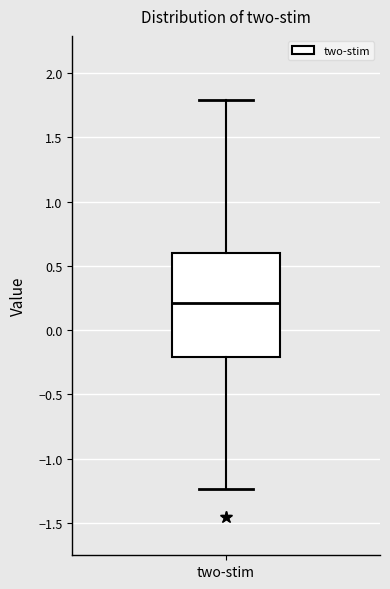

Read this box plot against the y-axis: the position of the median line, the range covered by the box, and the ends of both whiskers. The values are not printed on the chart, so give them approximately, as read against the axis.

median 0.20, box -0.20 to 0.60, whiskers -1.25 to 1.80